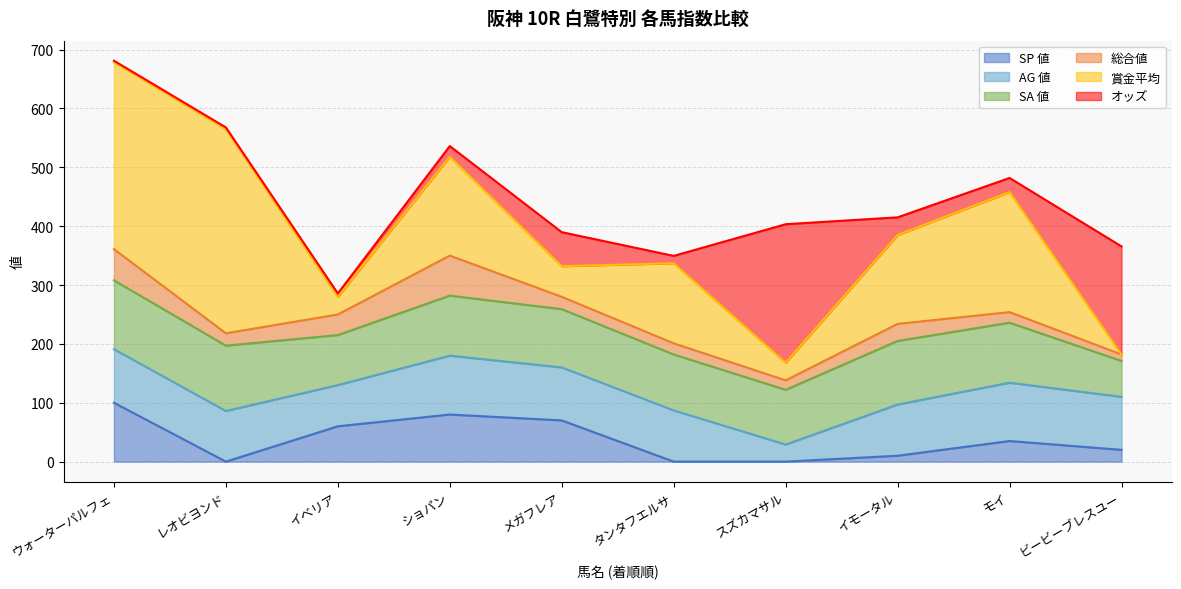

How many data points in SP 値 are less than 35?

5